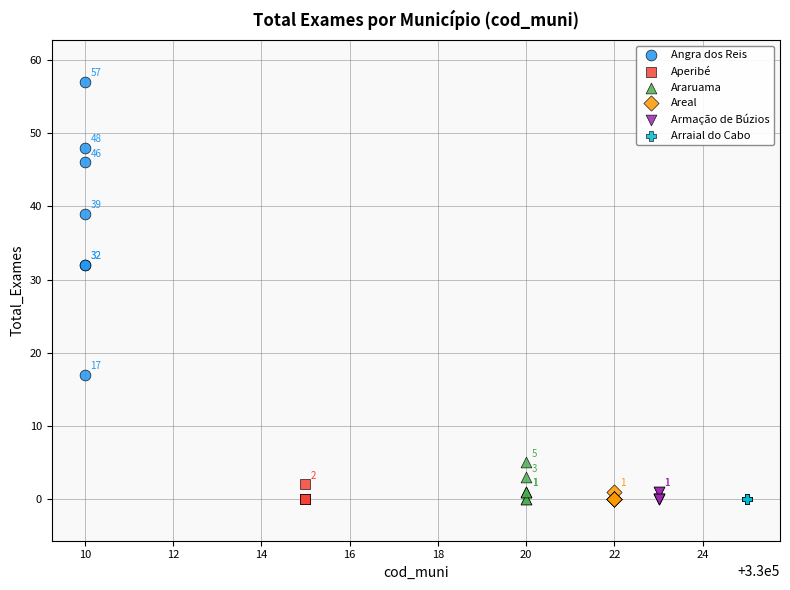

Which series reaches the maximum Y coordinate?

Angra dos Reis